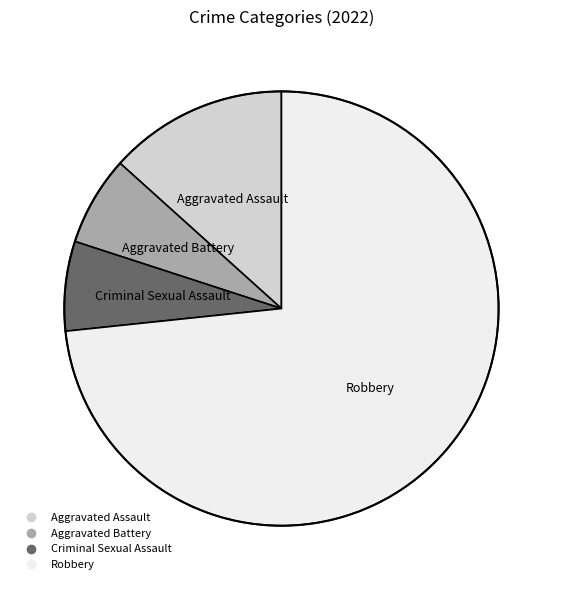

How many segments does this pie chart have?

4